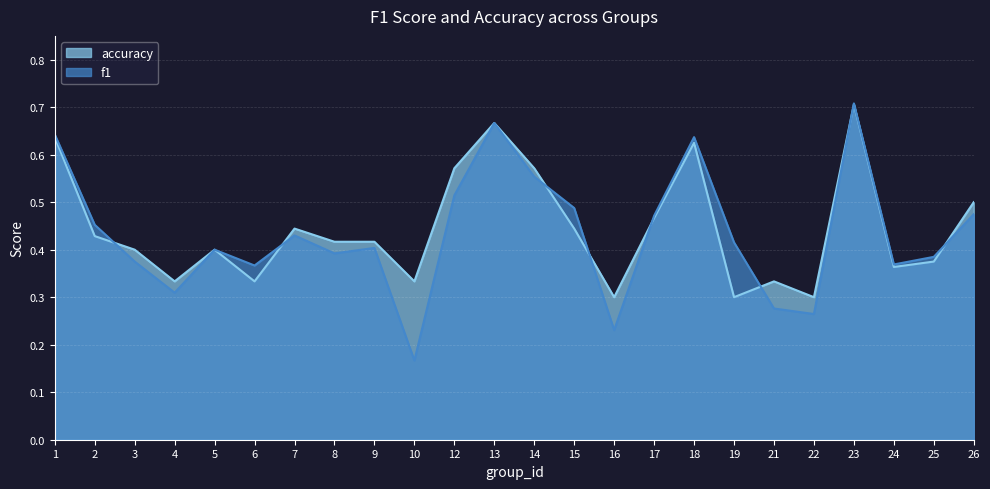

What is the difference between the accuracy values at 13 and 25?

0.3